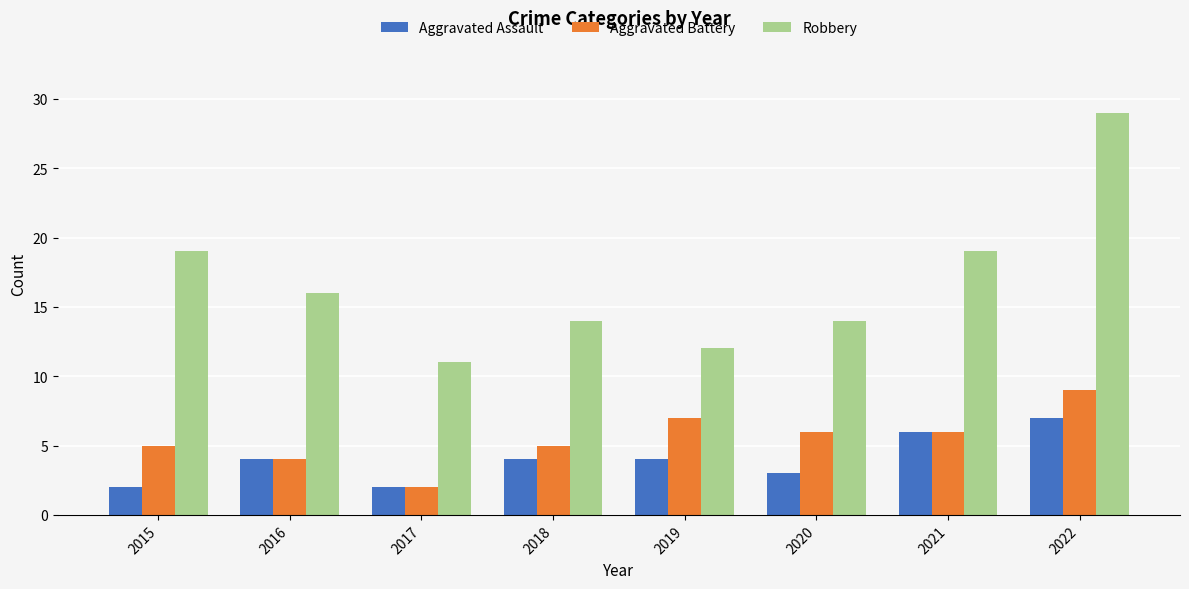

Is the value of Aggravated Battery at 2016 greater than the value of Robbery at 2016?

No